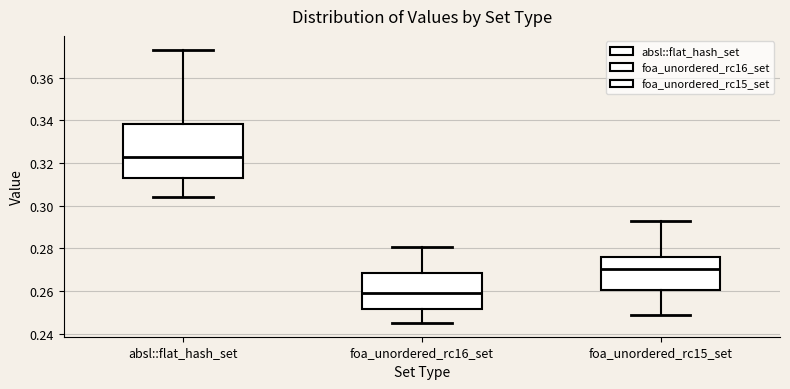

Reading left to right, transcribe this box plot: for each box, give where its median line is, the range the box spans, and where its two whiskers end, as read against the y-axis. The values are not printed on the chart, so give them approximately, as read against the axis.

absl::flat_hash_set: median 0.322, box 0.312 to 0.338, whiskers 0.304 to 0.374
foa_unordered_rc16_set: median 0.260, box 0.252 to 0.268, whiskers 0.246 to 0.280
foa_unordered_rc15_set: median 0.270, box 0.260 to 0.276, whiskers 0.248 to 0.292